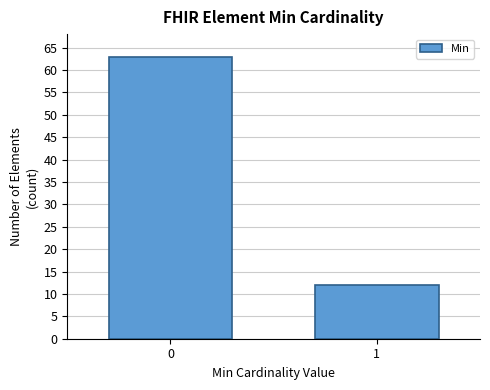

Reading right to left, extract all data points from this chart.

12	63